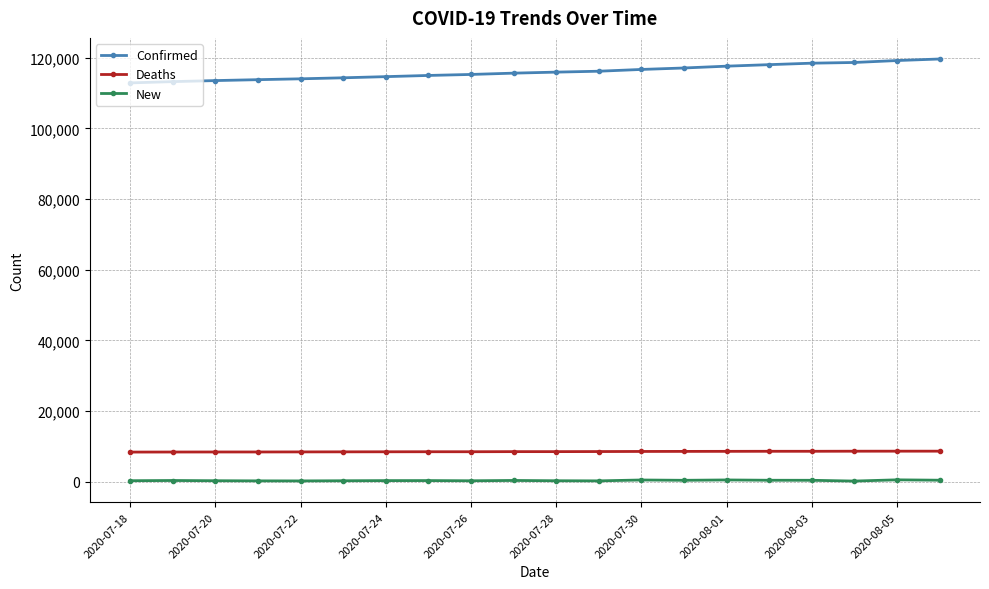

What is the greatest value displayed?

119643